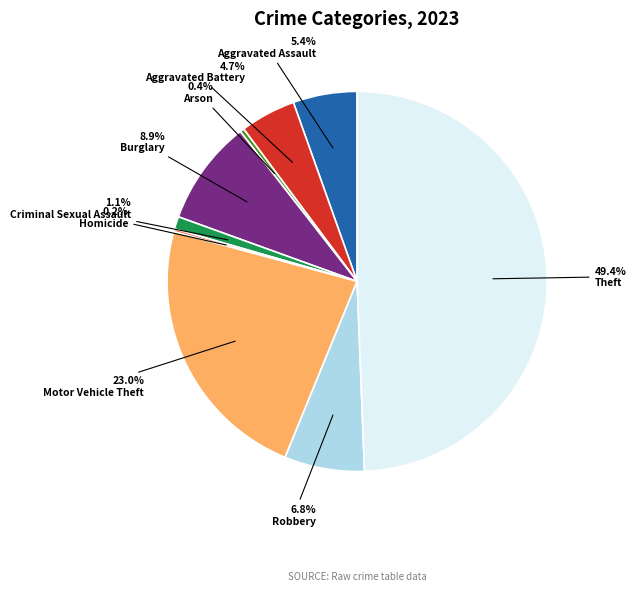

What portion of the pie excludes Criminal Sexual Assault?

98.9%